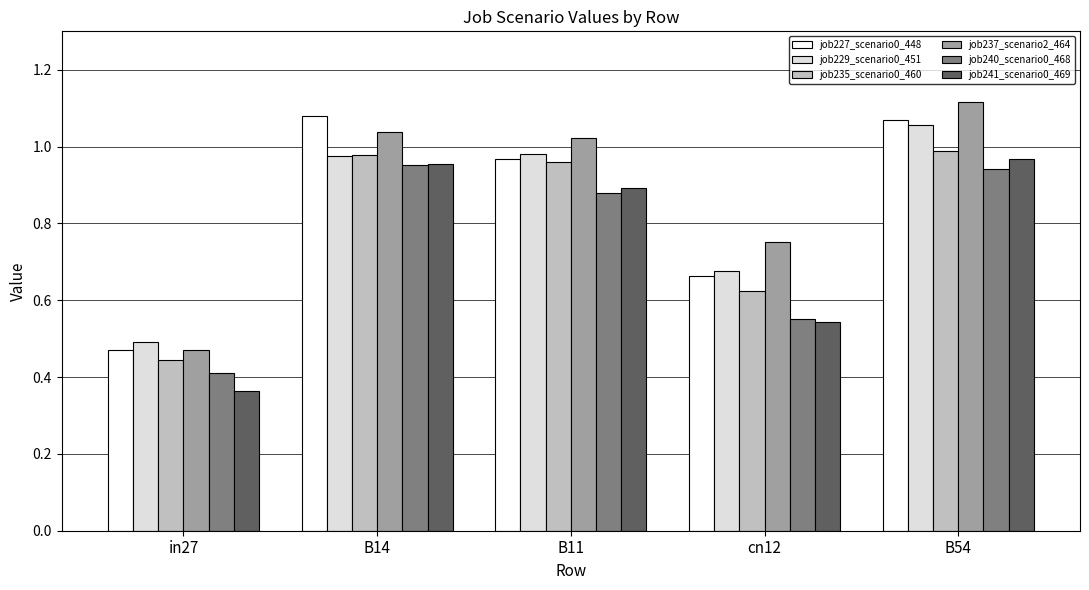

What is the label of the 3rd bar from the right?

B11